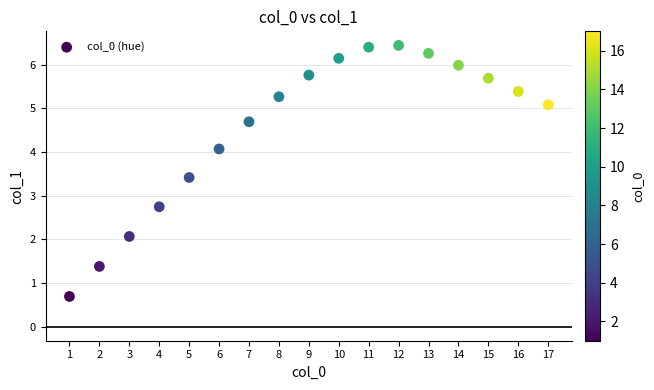

What is the range of Y values (max minus min)?

5.8